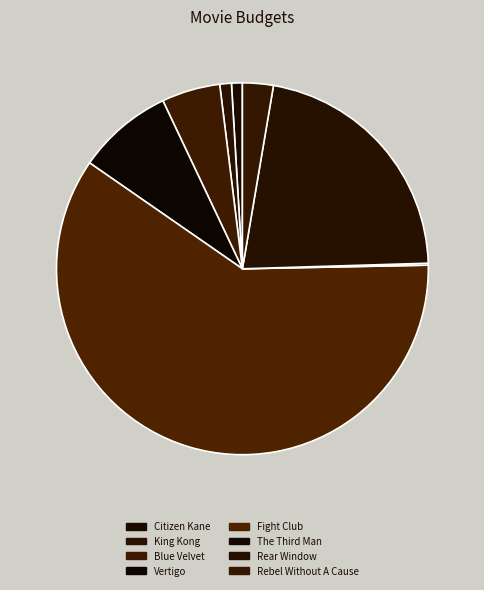

What is the smallest slice in the pie chart?

The Third Man